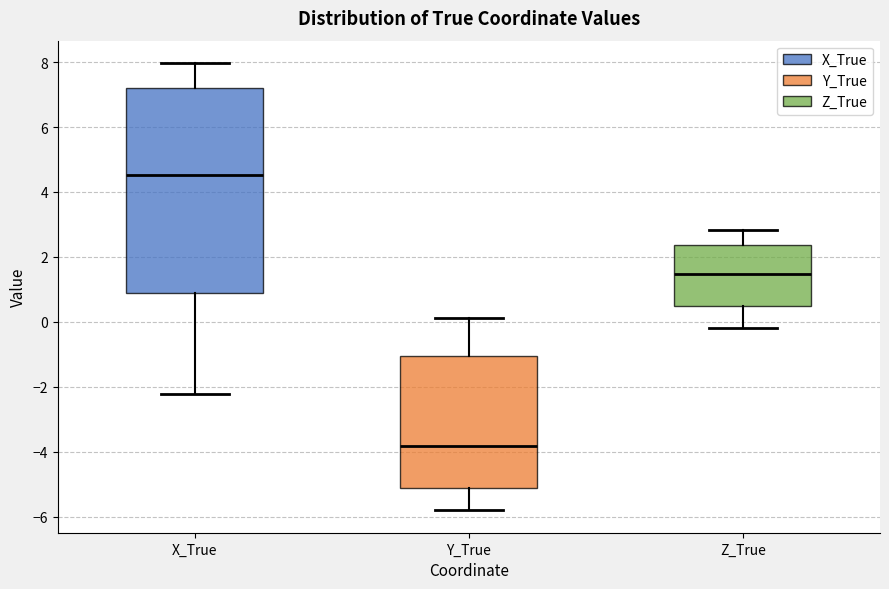

Where is the lower edge of the box for X_True on the y-axis? The values are not printed on the chart, so give them approximately, as read against the axis.

0.8